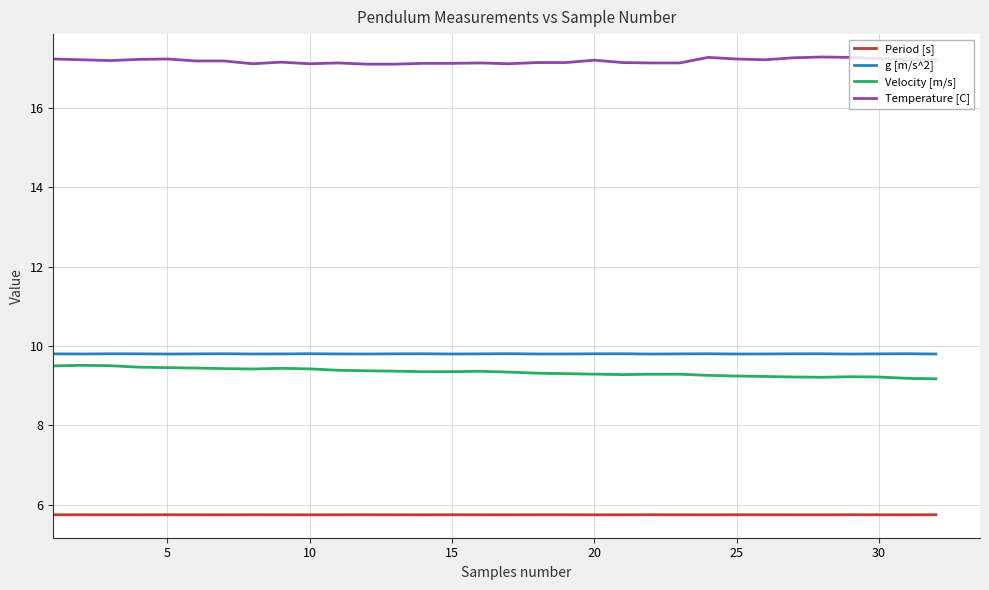

True or false: Velocity [m/s] and Temperature [C] intersect in this chart.

False